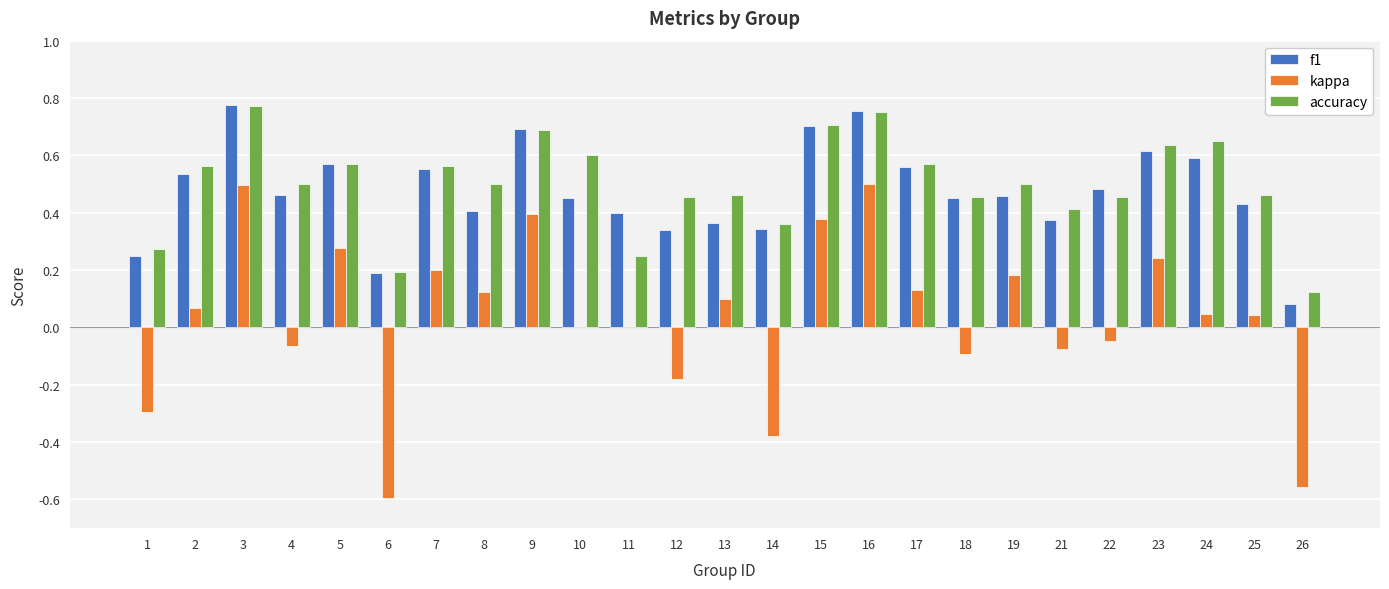

What is the total value across all series at 13?

0.9